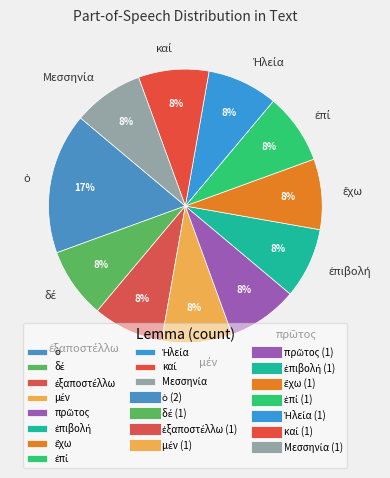

Is there a majority slice in this chart?

No